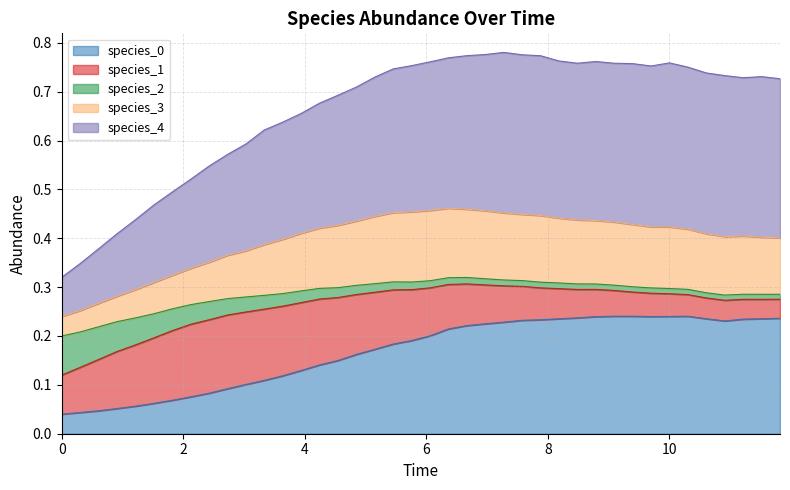

How many categories are shown in the chart?

40